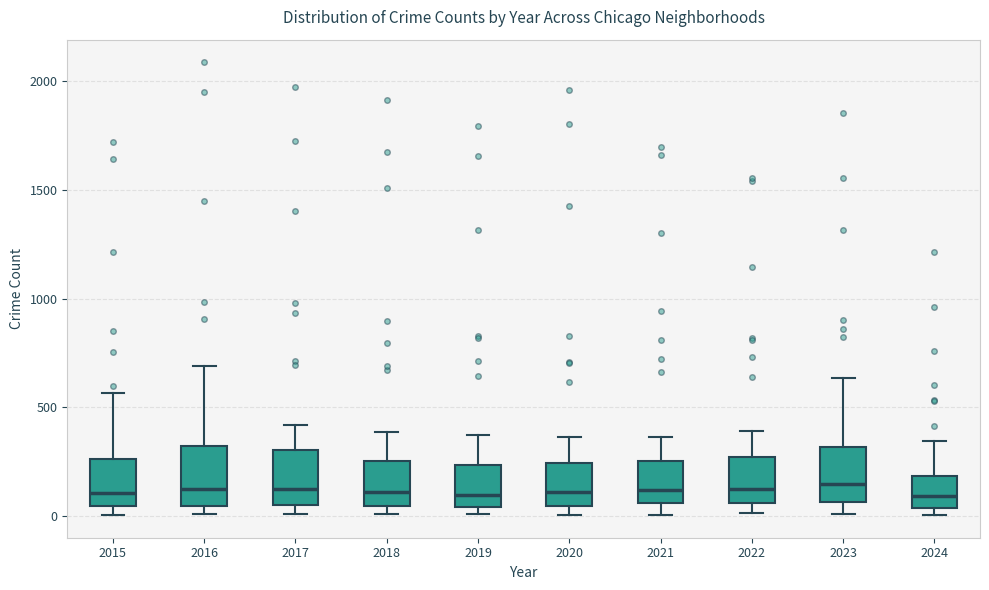

Reading left to right, transcribe this box plot: for each box, give where its median line is, the range the box spans, and where its two whiskers end, as read against the y-axis. The values are not printed on the chart, so give them approximately, as read against the axis.

2015: median 100, box 50 to 250, whiskers 0 to 550
2016: median 150, box 50 to 300, whiskers 0 to 700
2017: median 100, box 50 to 300, whiskers 0 to 400
2018: median 100, box 50 to 250, whiskers 0 to 400
2019: median 100, box 50 to 250, whiskers 0 to 400
2020: median 100, box 50 to 250, whiskers 0 to 350
2021: median 100, box 50 to 250, whiskers 0 to 350
2022: median 100, box 50 to 250, whiskers 0 to 400
2023: median 150, box 50 to 300, whiskers 0 to 650
2024: median 100, box 50 to 200, whiskers 0 to 350